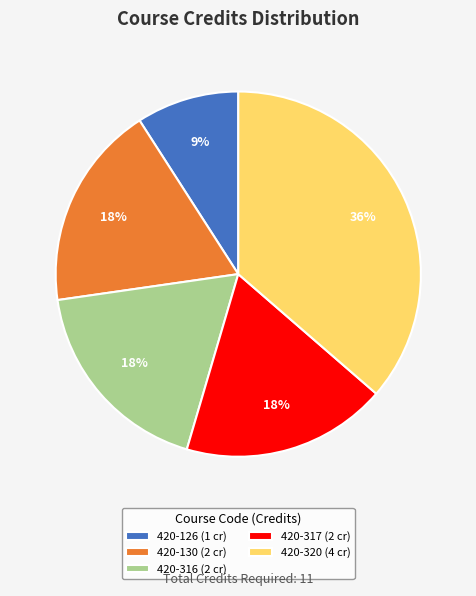

Combined, do 420-126 (1 cr) and 420-130 (2 cr) account for over 50%?

No